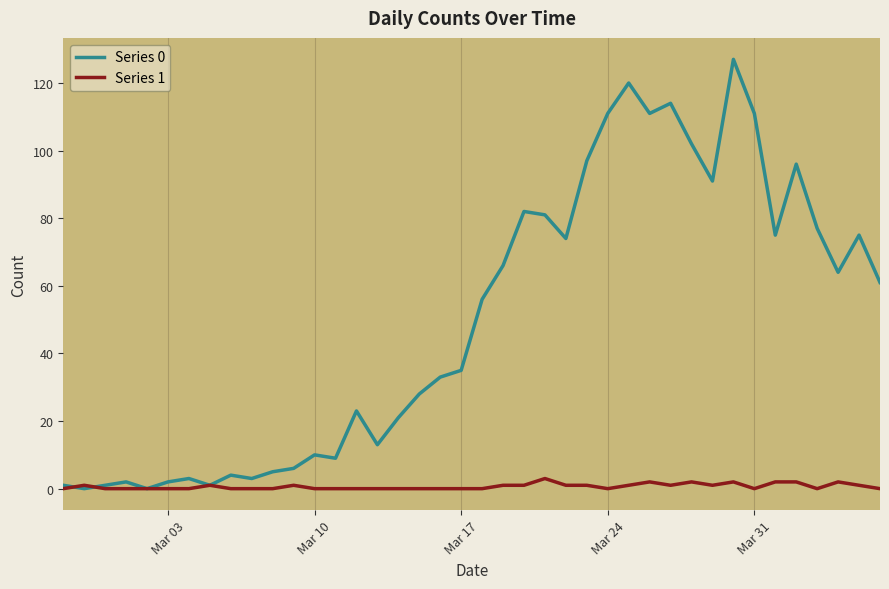

Which series has the largest total across all categories?

Series 0